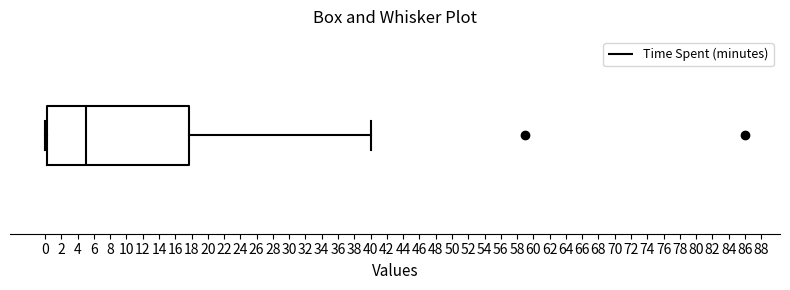

Read this box plot against the x-axis: the position of the median line, the range covered by the box, and the ends of both whiskers. The values are not printed on the chart, so give them approximately, as read against the axis.

median 5.0, box 0.2 to 17.8, whiskers 0.0 to 40.0